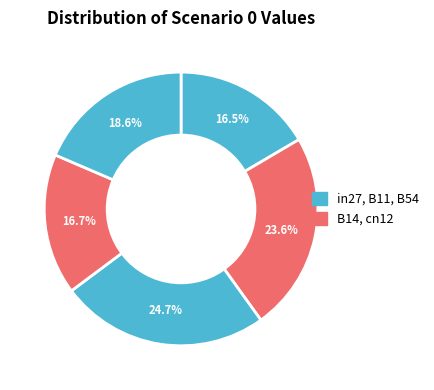

How many segments does this pie chart have?

5